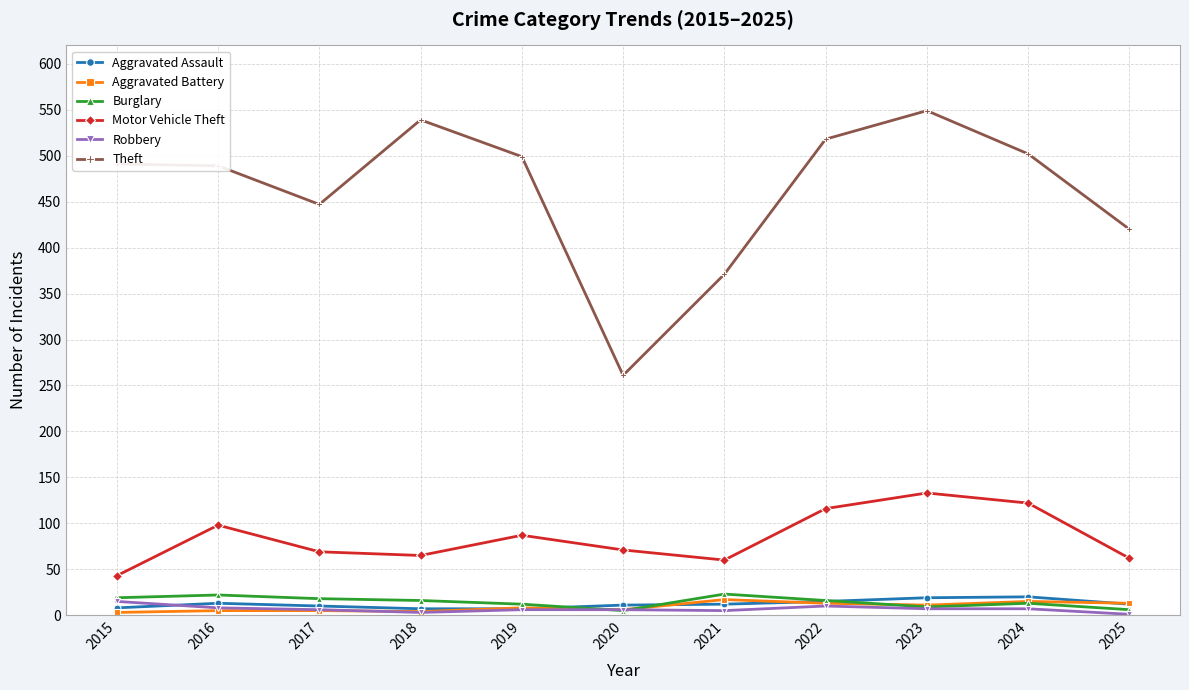

At how many categories does at least one series exceed 398?

9